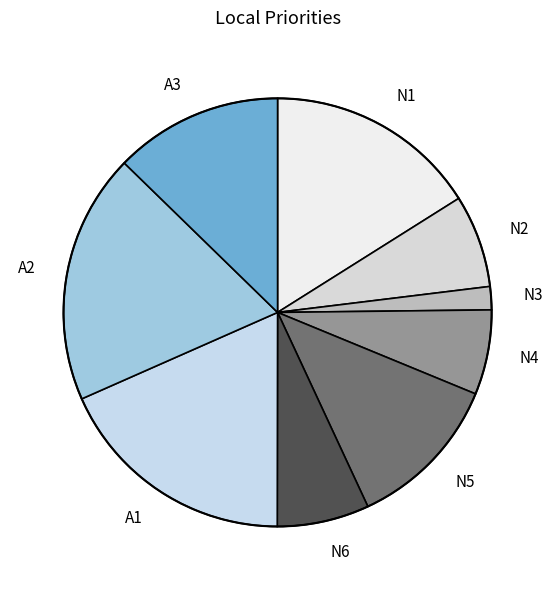

What is the smallest slice in the pie chart?

N3